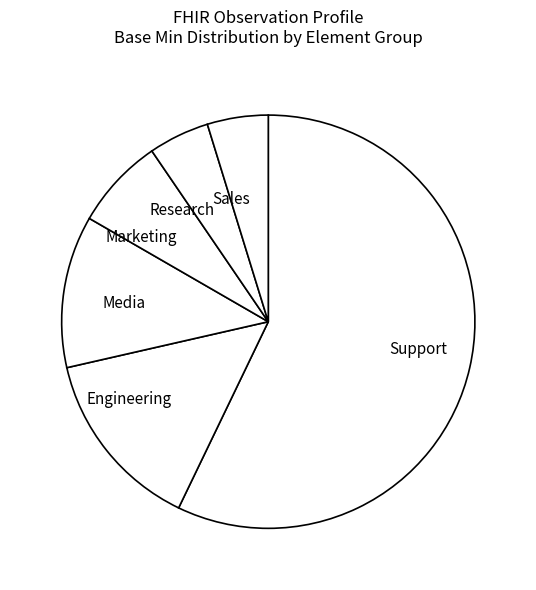

How many segments does this pie chart have?

6